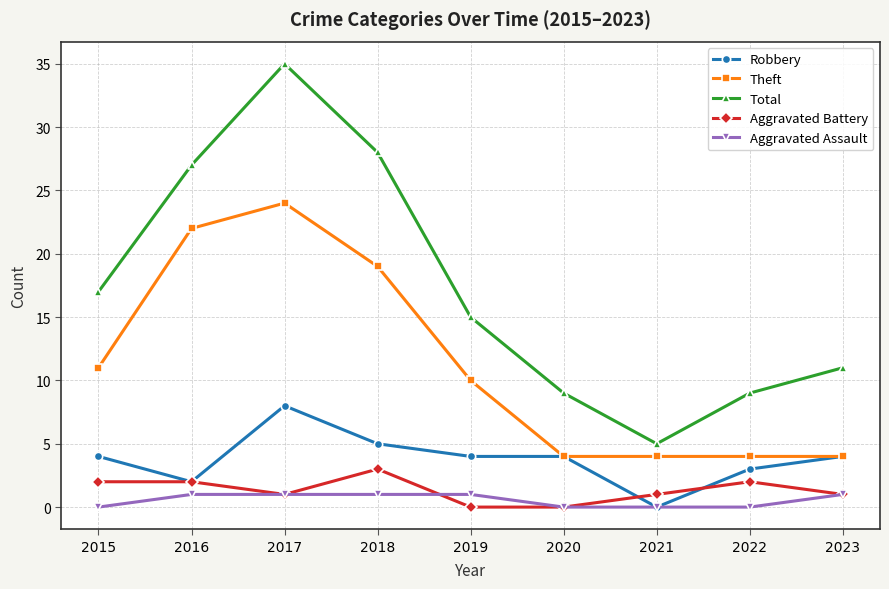

What is the total value across all series at 2021?

10